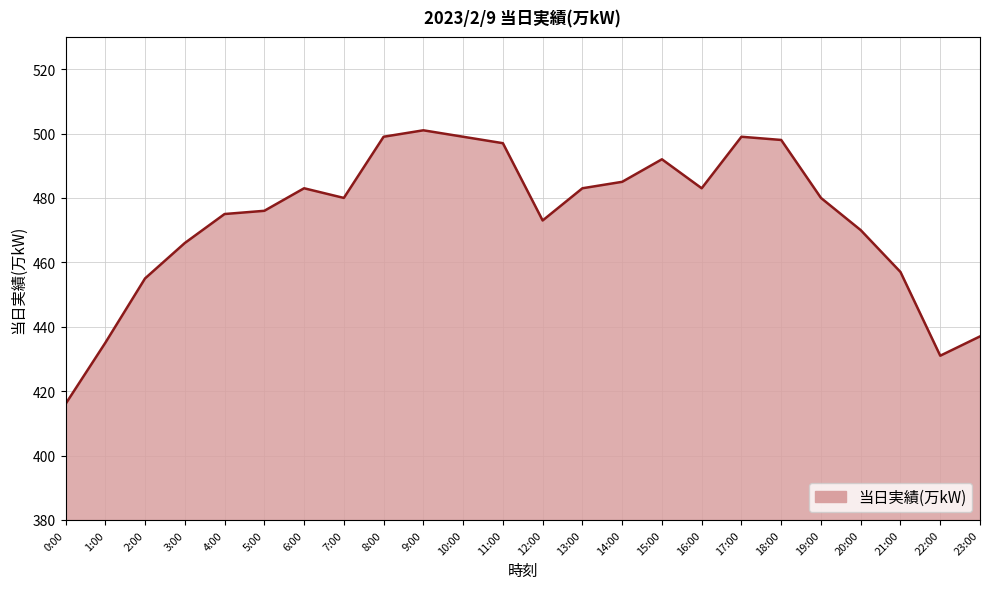

What is the maximum value shown in the chart?

501